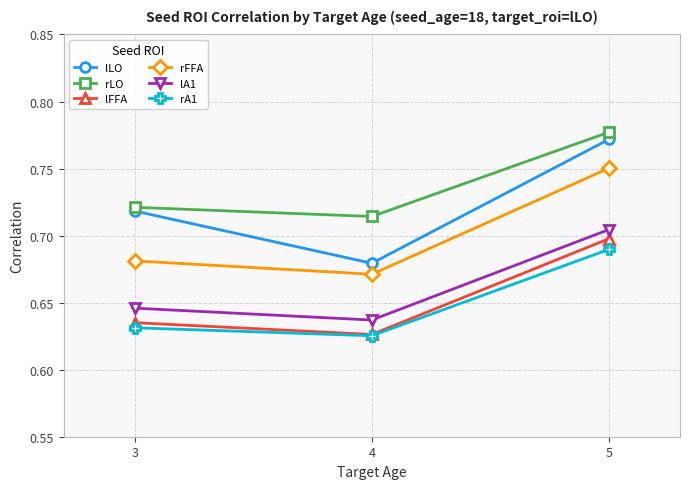

The lFFA series shows 1.0 at 5. True or false?

False